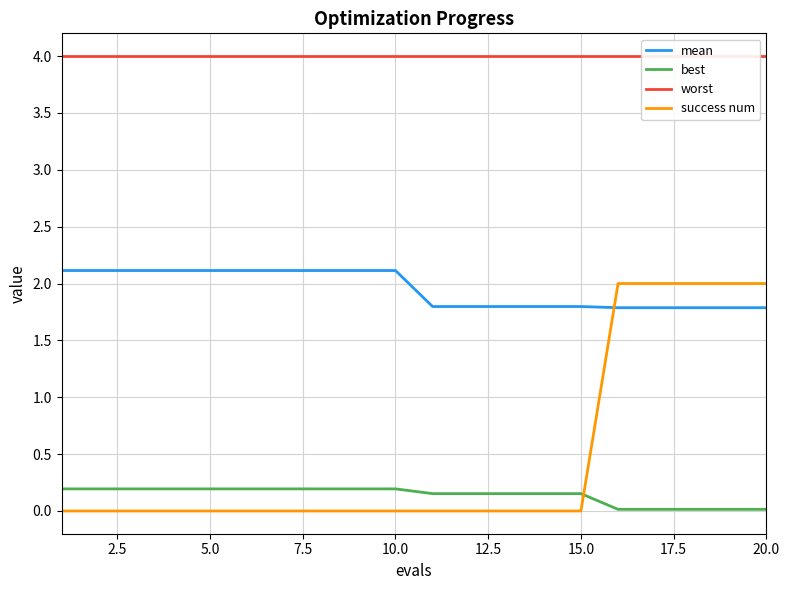

True or false: worst and mean cross at least once.

False